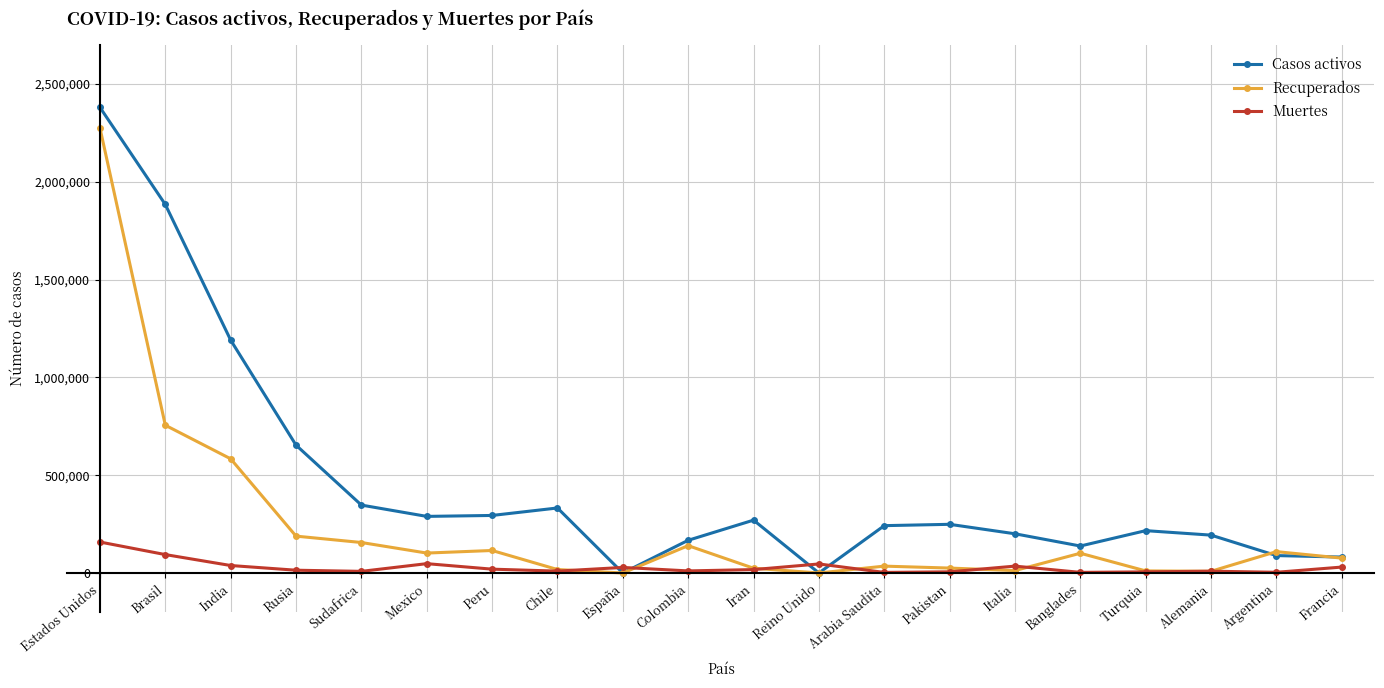

What is the label of the 13th point from the right?

Chile